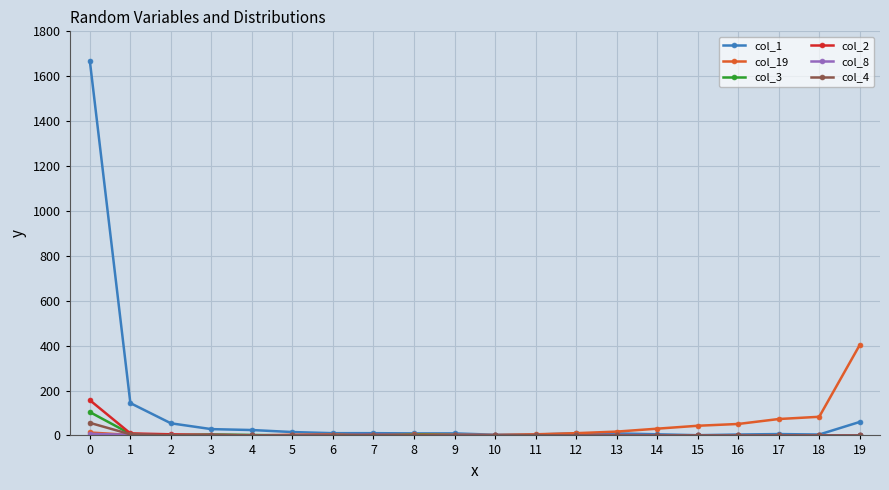

What is the greatest value displayed?

1668